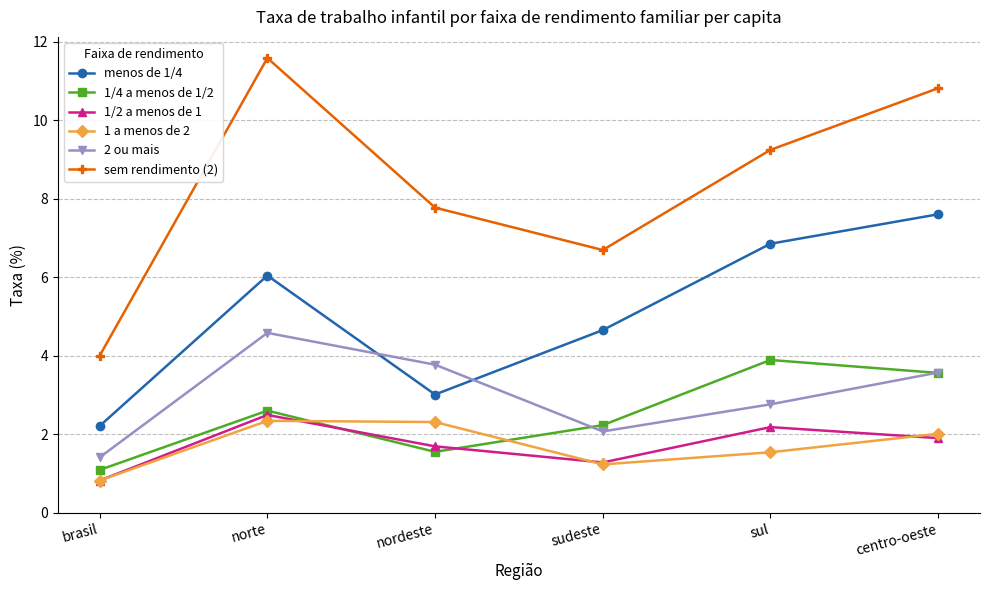

Which series has the largest range (max minus min)?

sem rendimento (2)